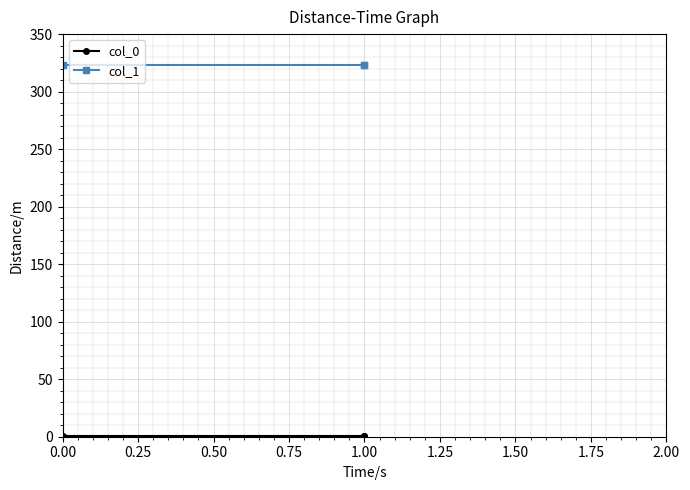

What is the average value of the col_0 series?

0.3